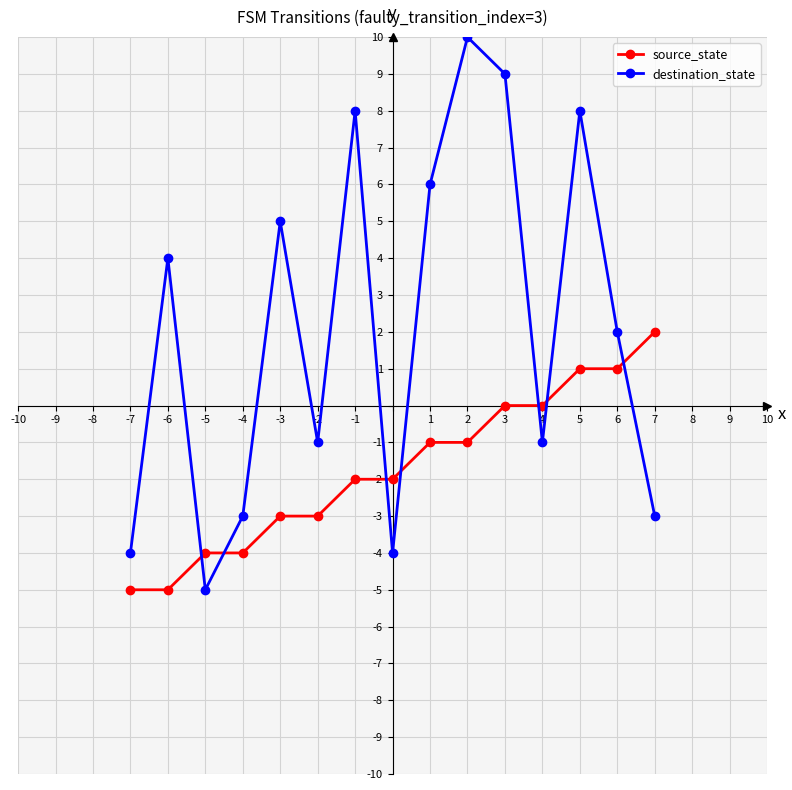

How many lines are shown in the chart?

2